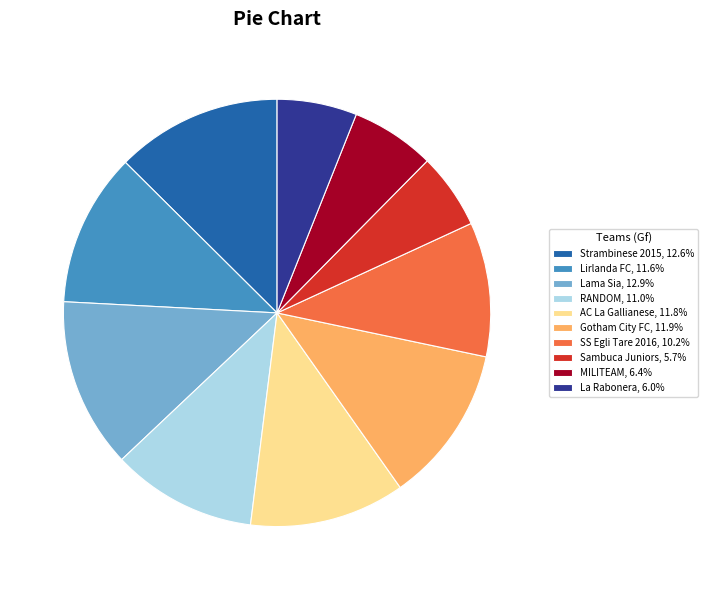

Is it true that Lirlanda FC is 12% of the pie?

True